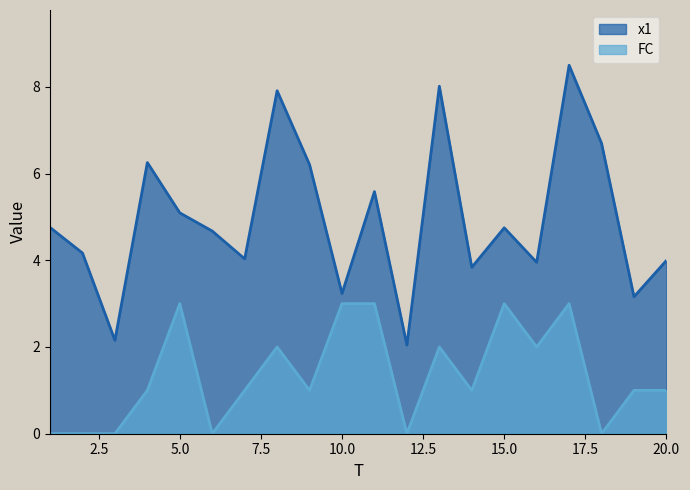

Which label corresponds to the smallest value in the chart?

1